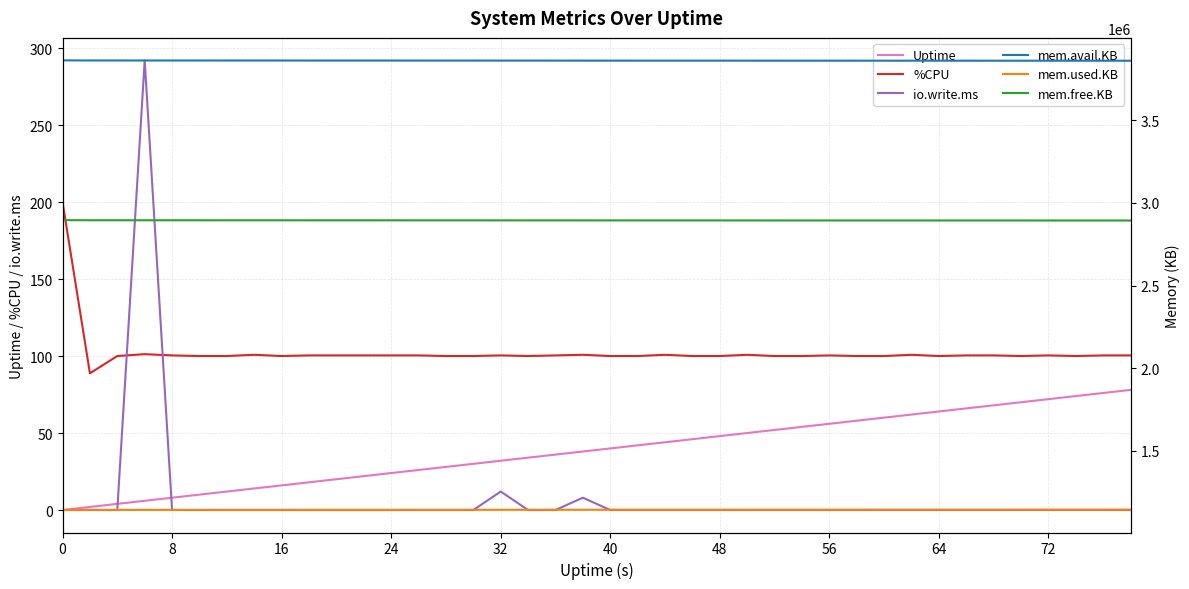

Between 19 and 26, which is larger?

26